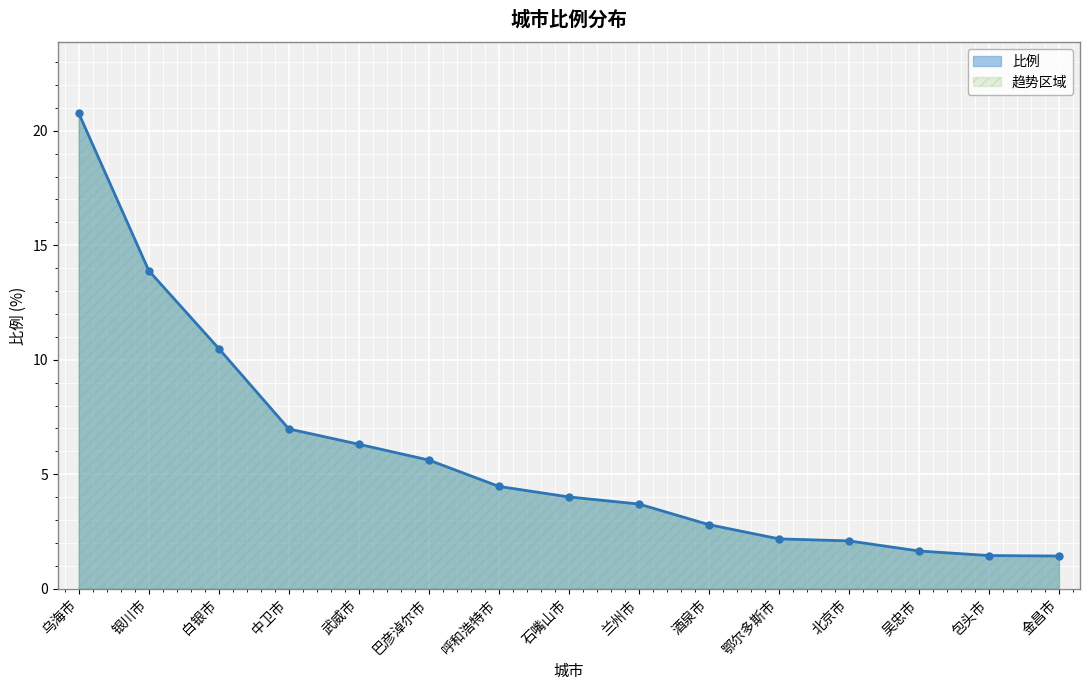

How many lines are shown in the chart?

1